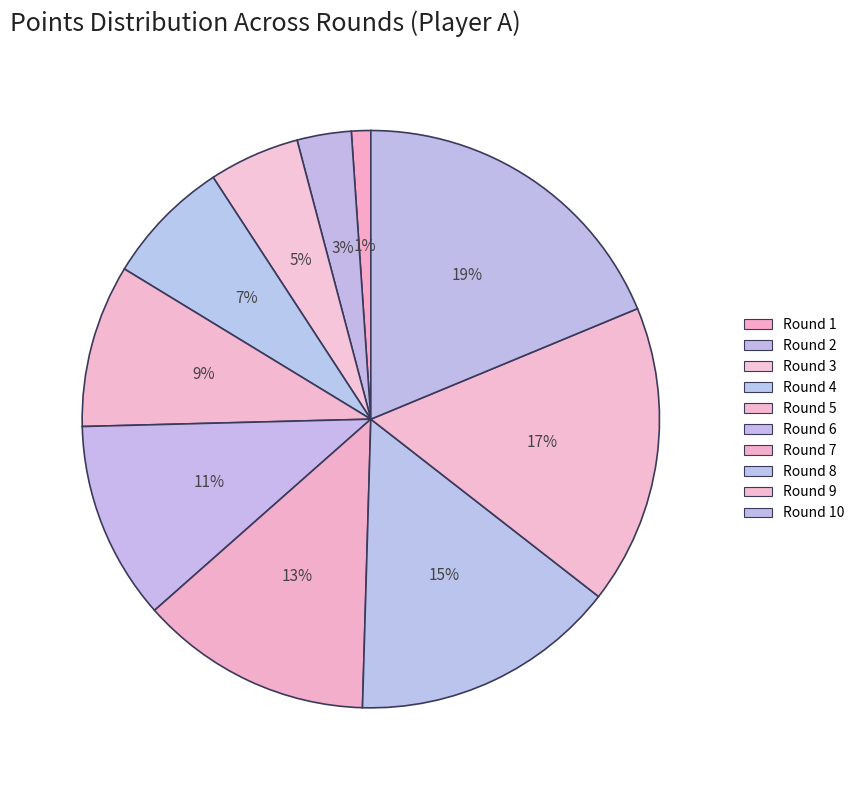

Is there any slice that represents more than half of the pie?

No